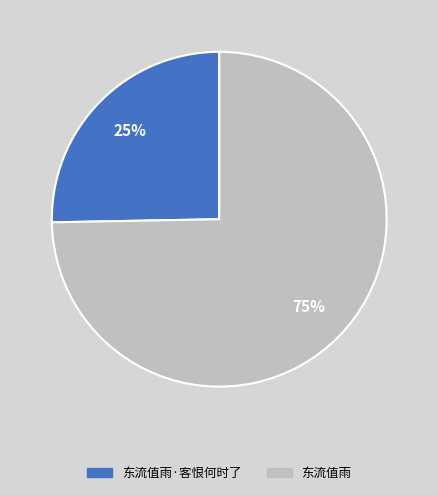

To the nearest percent, what is the average slice percentage?

50%